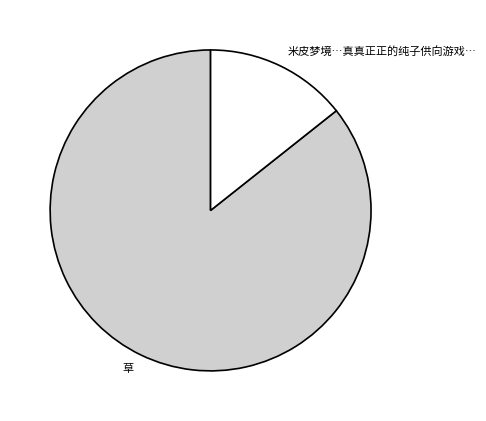

Which slice is the largest?

草